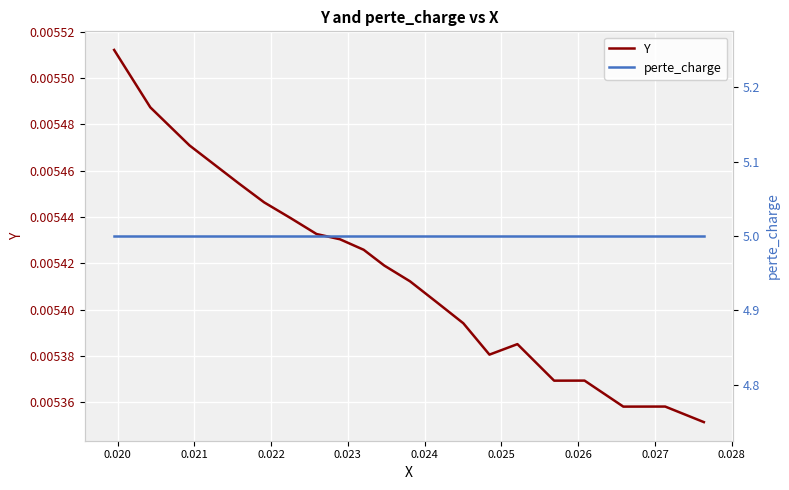

What is the lowest value of the perte_charge series?

5.0